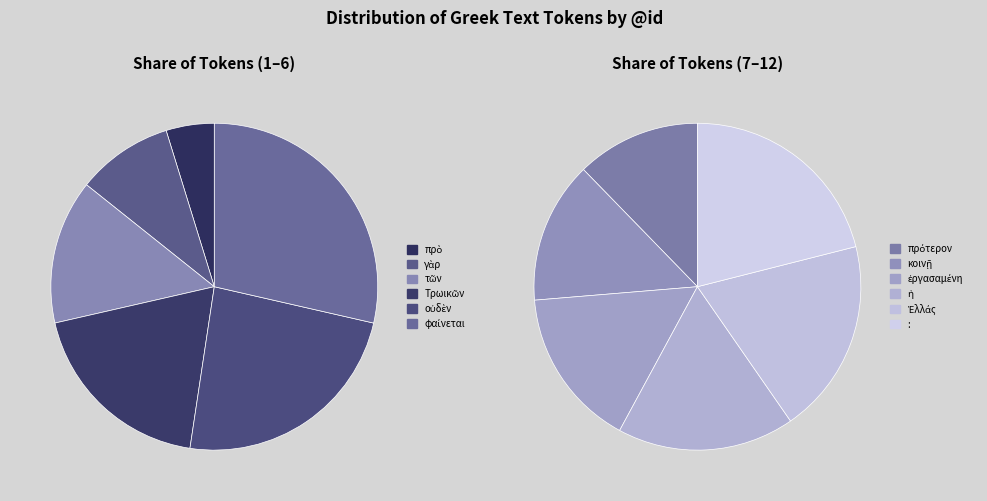

Rank the categories by value from highest to lowest.

:, Ἑλλάς, ἡ, ἐργασαμένη, κοινῇ, πρότερον, φαίνεται, οὐδὲν, Τρωικῶν, τῶν, γὰρ, πρὸ